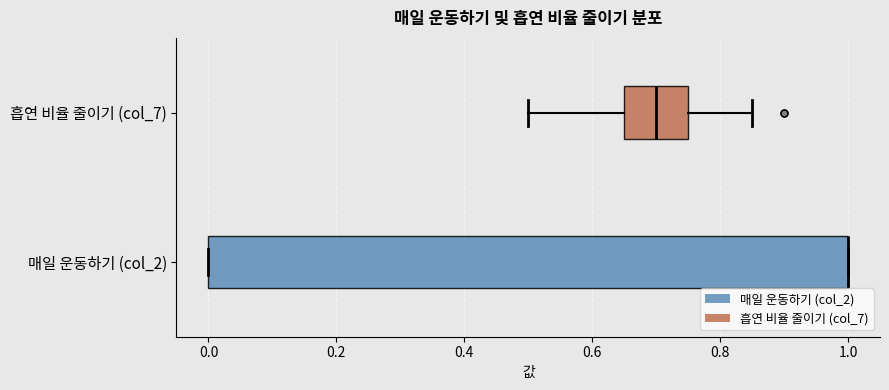

Which box is the widest, from its left edge to its right edge?

매일 운동하기 (col_2)